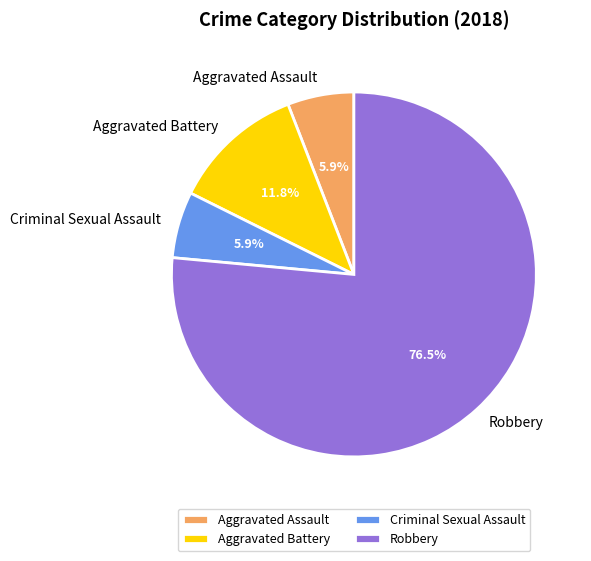

Which has a higher value, Aggravated Battery or Aggravated Assault?

Aggravated Battery